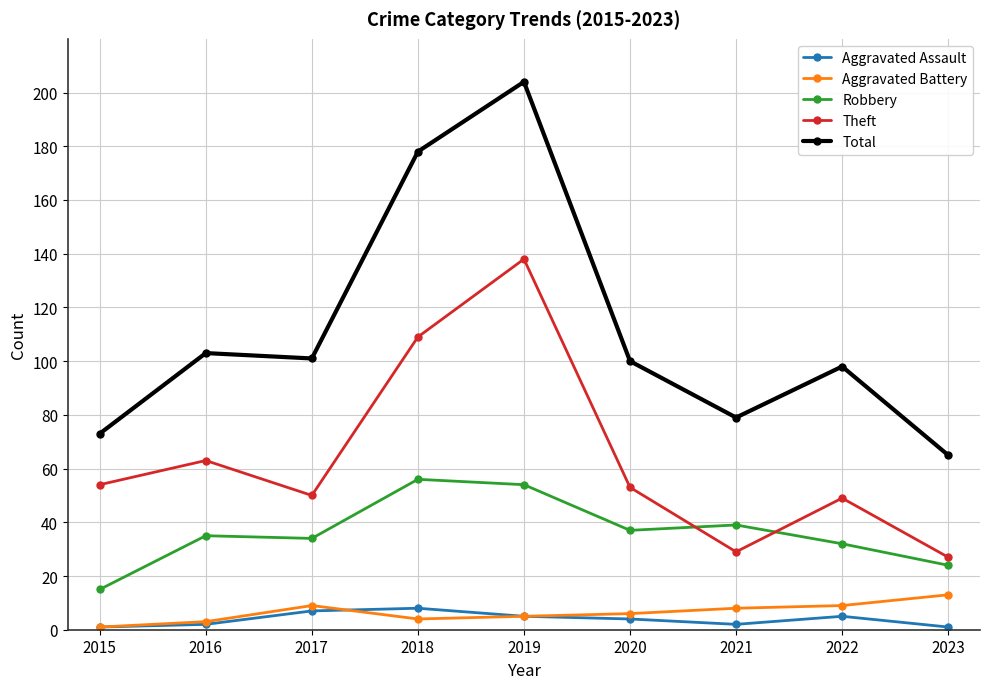

At how many categories does at least one series exceed 117?

2